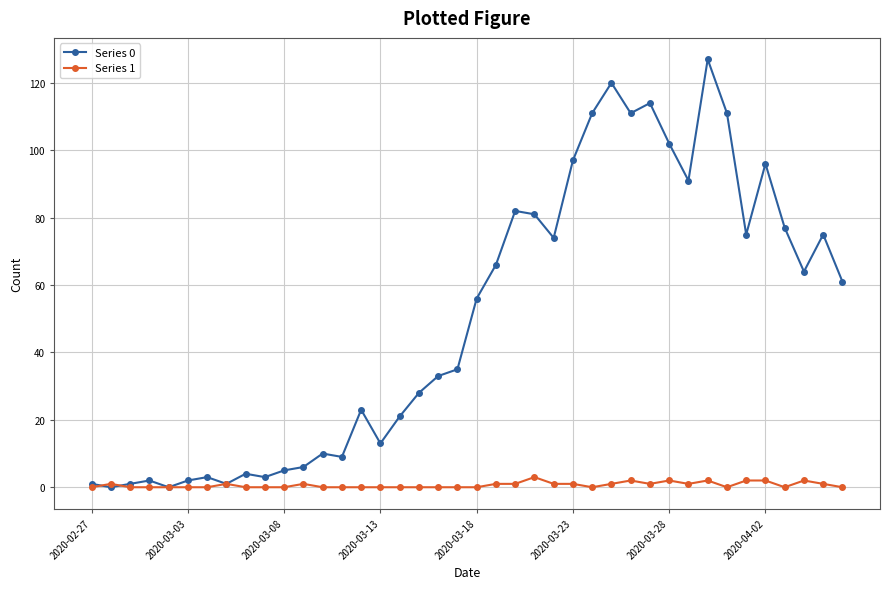

List the series in order of their peak value, lowest first.

Series 1, Series 0